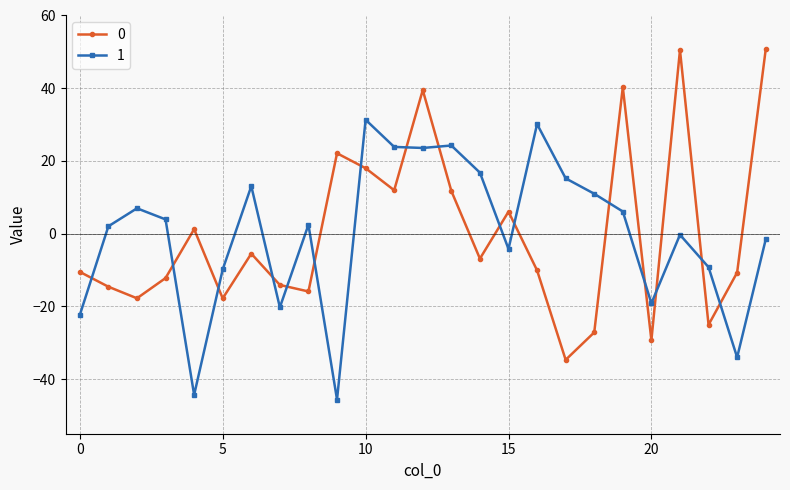

What is the value of the 1 point at the 1st from the left?

-22.3